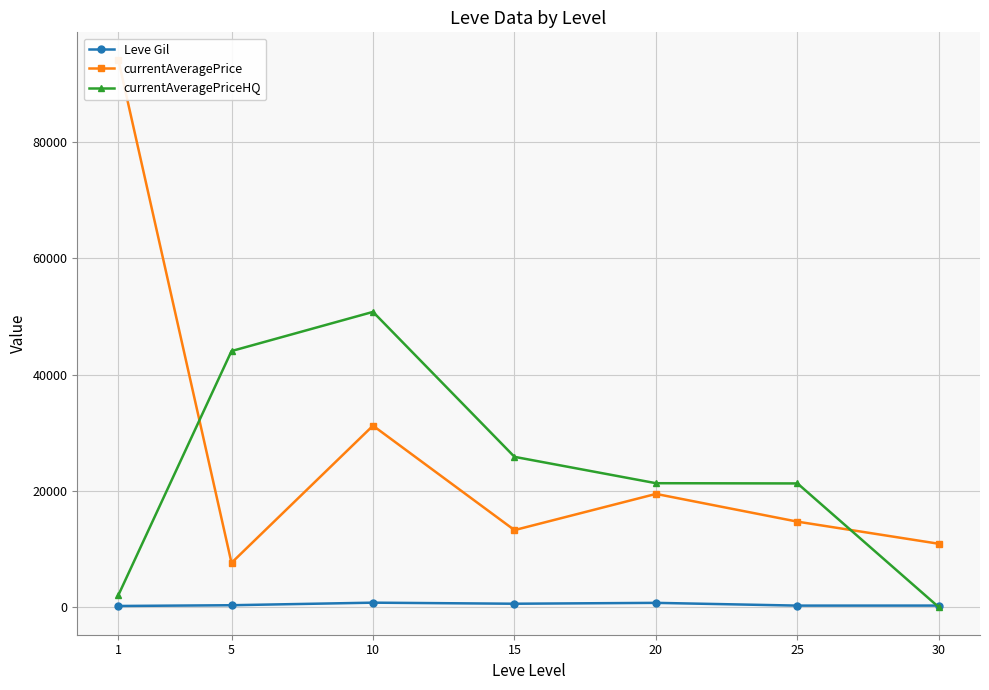

Where is the first local maximum for currentAveragePrice?

10